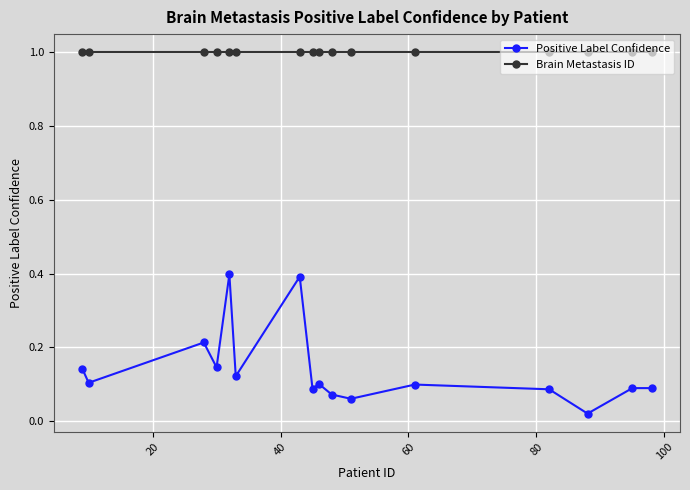

True or false: Brain Metastasis ID and Positive Label Confidence cross at least once.

False